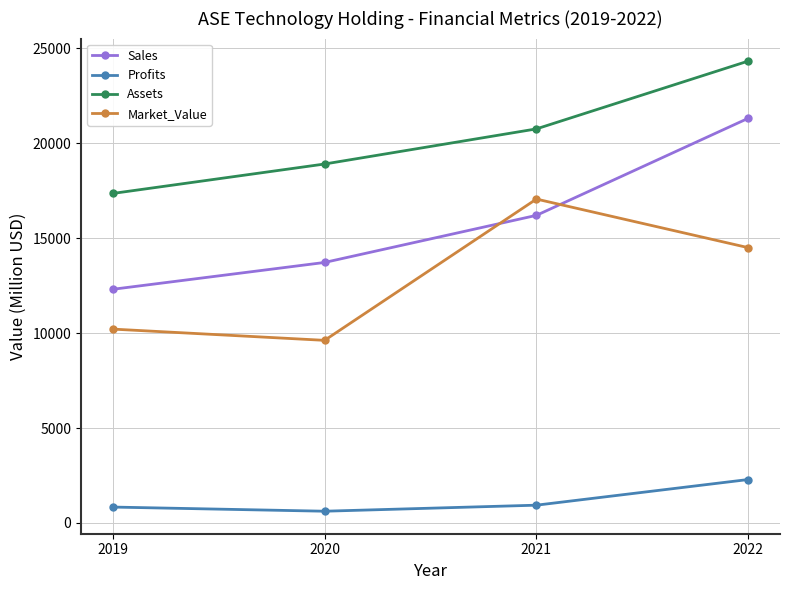

Rank the series at 2019 from lowest to highest value.

Profits, Market_Value, Sales, Assets